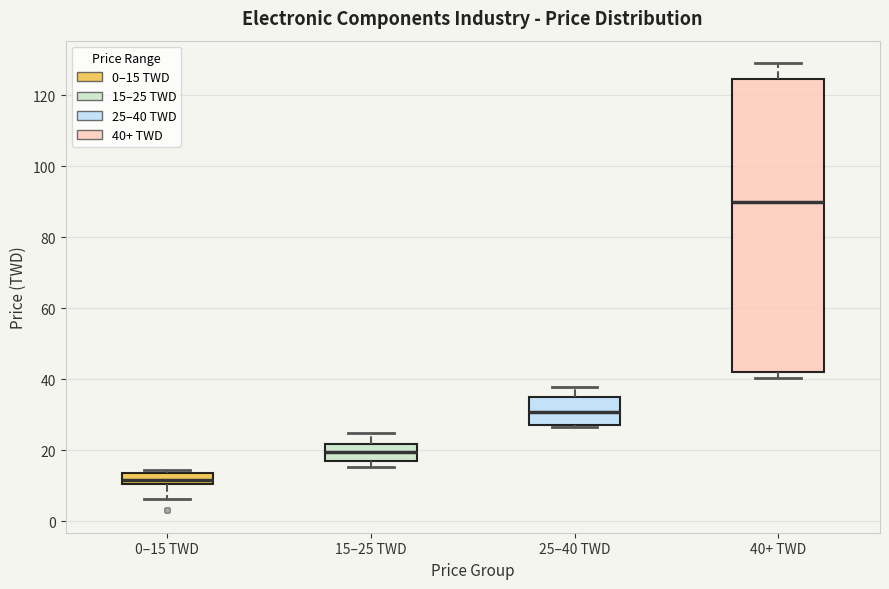

Which box has the lowest median line?

0–15 TWD